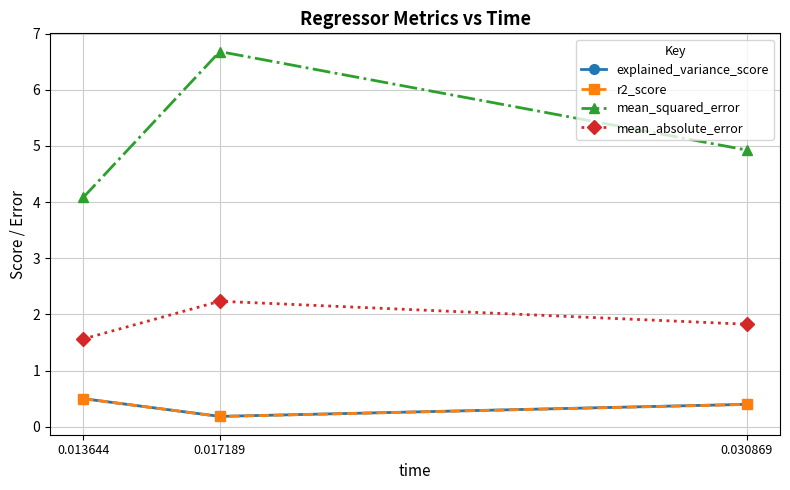

What is the difference between the mean_absolute_error values at 0.017189 and 0.013644?

0.7